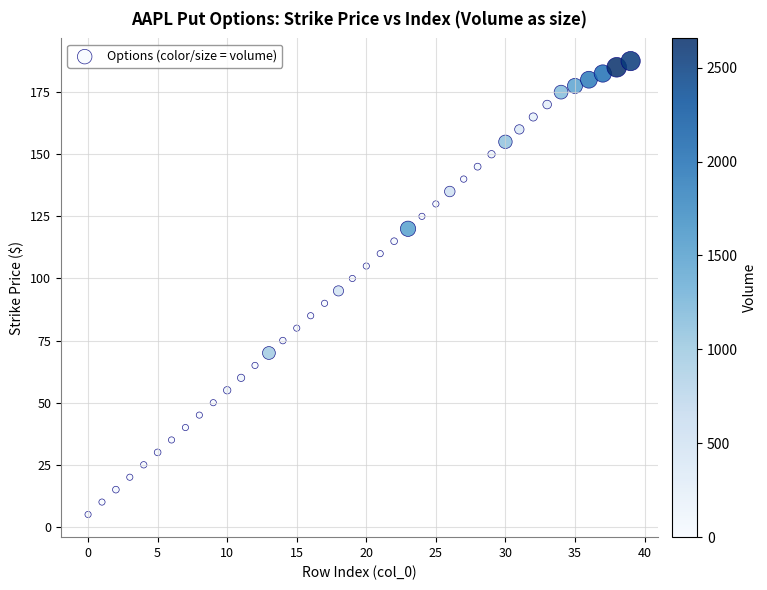

How many data points are displayed?

40